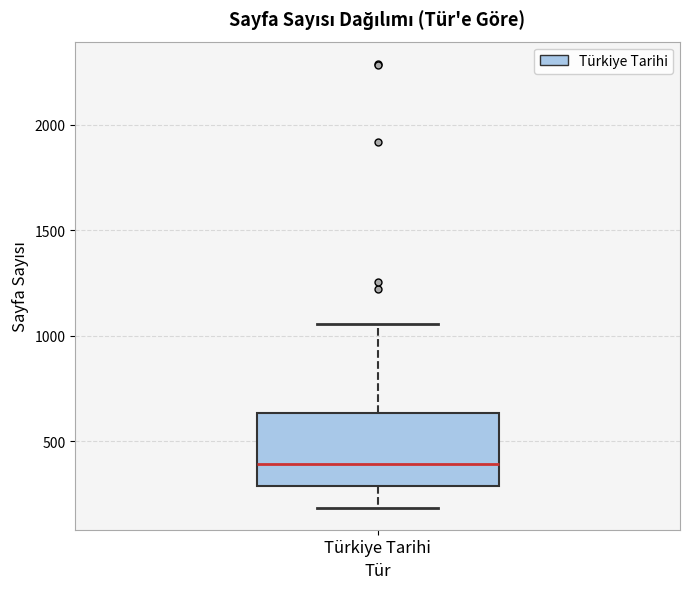

Where does the median line of the box for Türkiye Tarihi sit on the y-axis? The values are not printed on the chart, so give them approximately, as read against the axis.

400